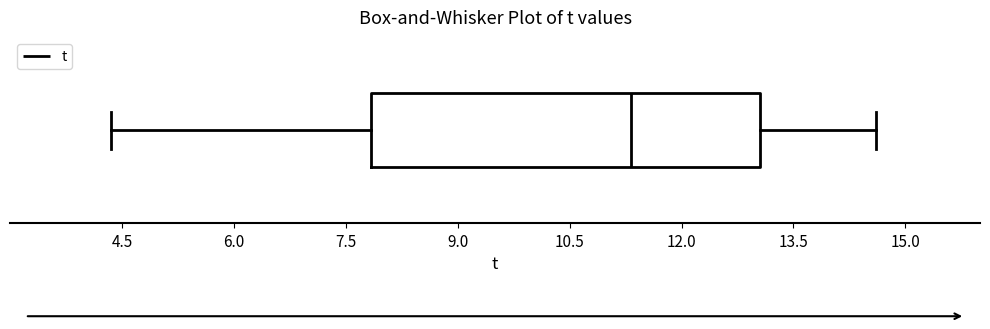

Transcribe this box plot: give where the median line is, the range the box spans, and where the two whiskers end, as read against the x-axis. The values are not printed on the chart, so give them approximately, as read against the axis.

median 11.4, box 7.8 to 13.0, whiskers 4.4 to 14.6